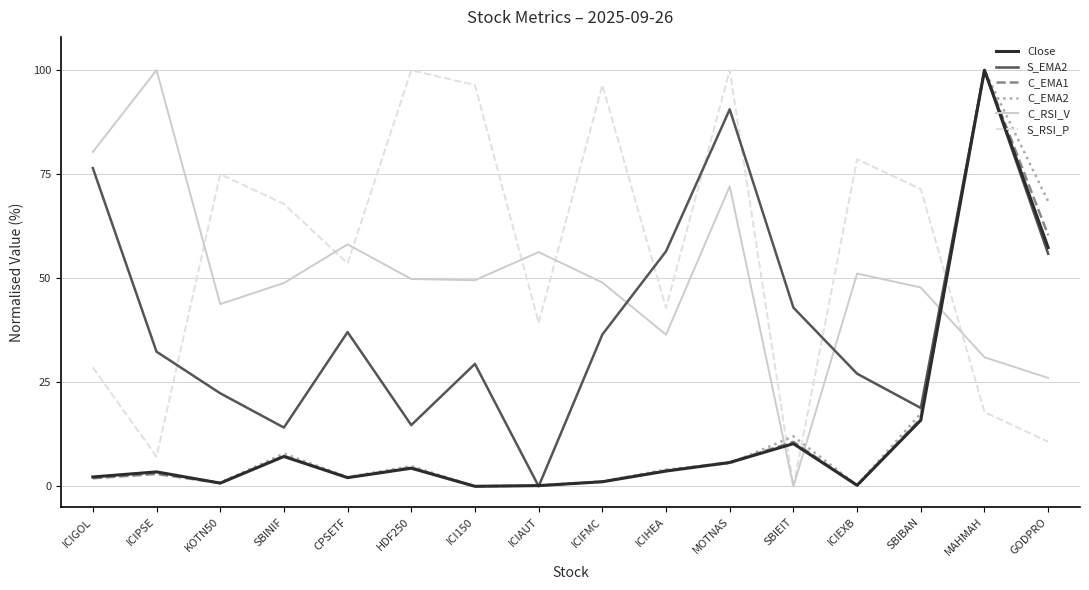

Is it true that S_EMA2 equals 46.5 at ICIAUT?

False